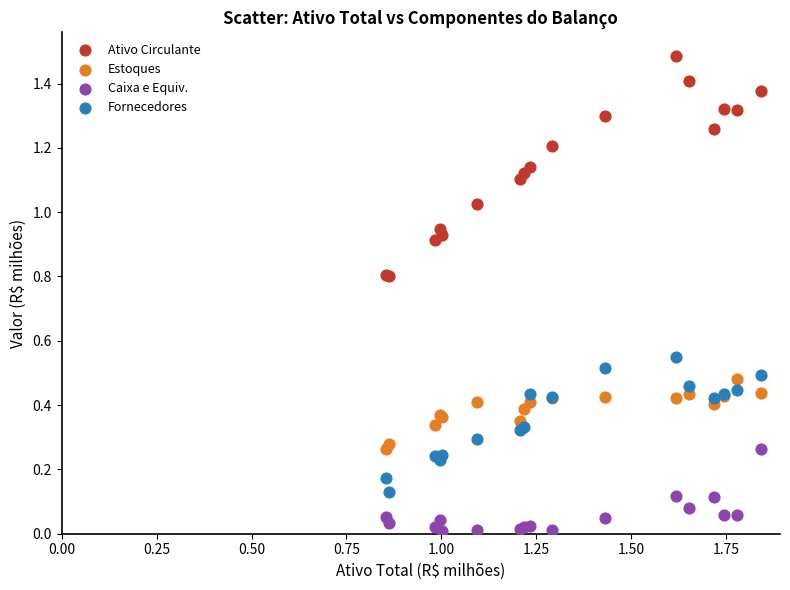

Which series has the largest Y range (max minus min)?

Ativo Circulante